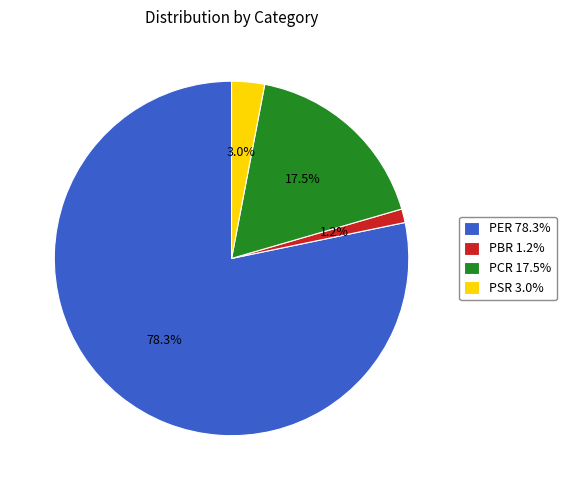

To the nearest percent, what percentage of the pie is PBR?

1%